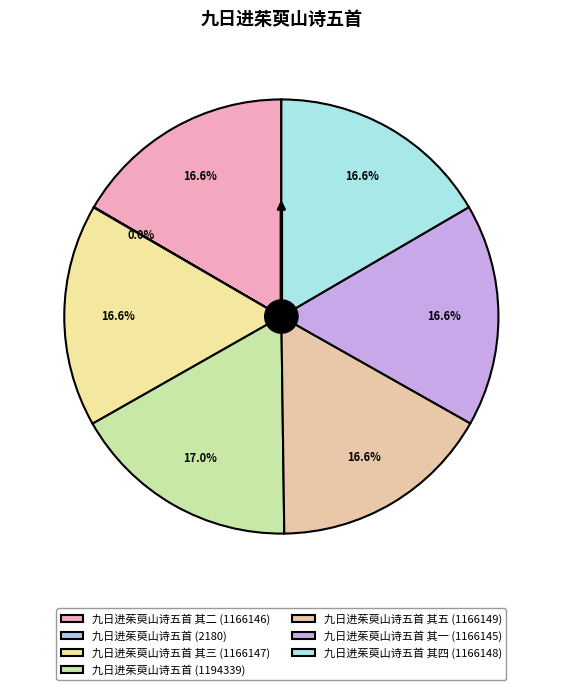

To the nearest percent, what is the average slice percentage?

14%